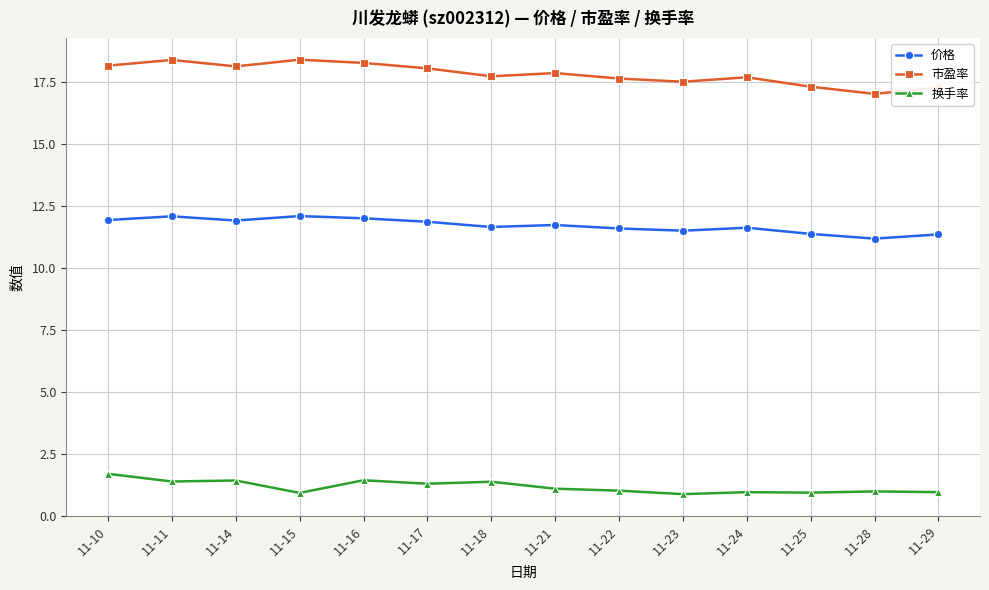

What are all the series names shown in the legend?

价格, 市盈率, 换手率